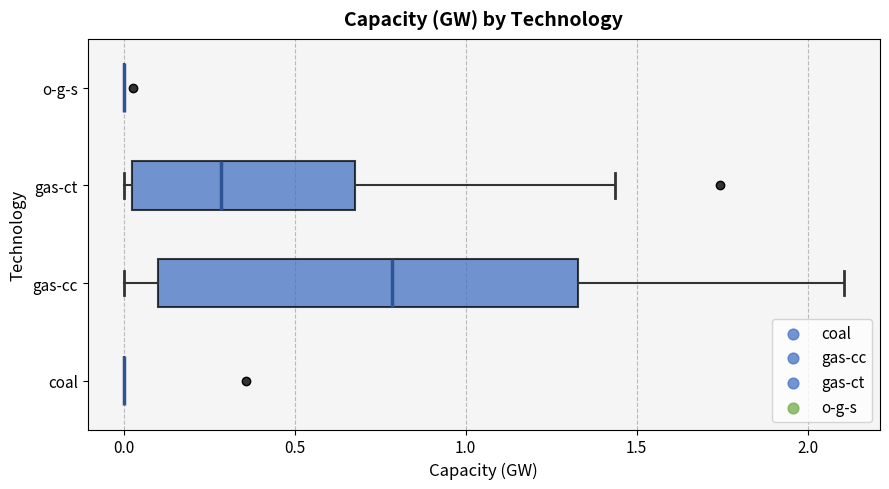

Which box is the widest, from its left edge to its right edge?

gas-cc